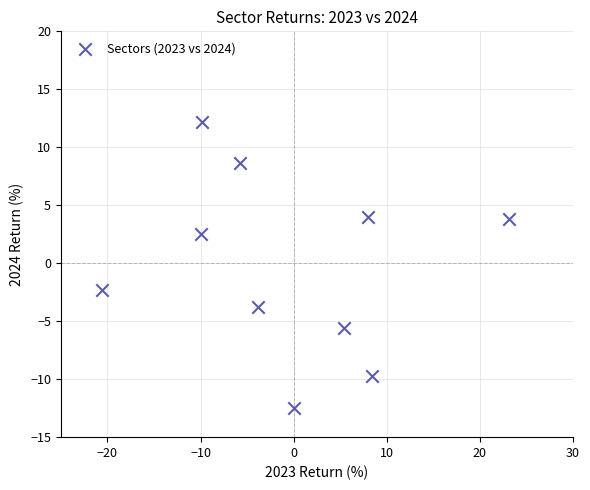

What is the range of X values (max minus min)?

43.6